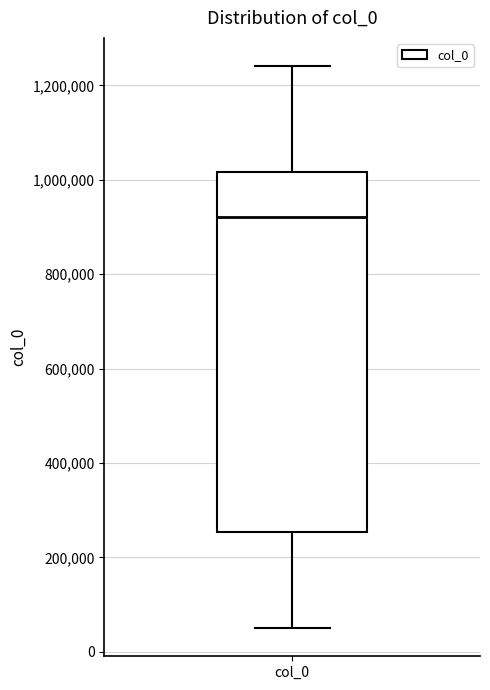

Transcribe this box plot: give where the median line is, the range the box spans, and where the two whiskers end, as read against the y-axis. The values are not printed on the chart, so give them approximately, as read against the axis.

median 920000, box 260000 to 1020000, whiskers 60000 to 1240000